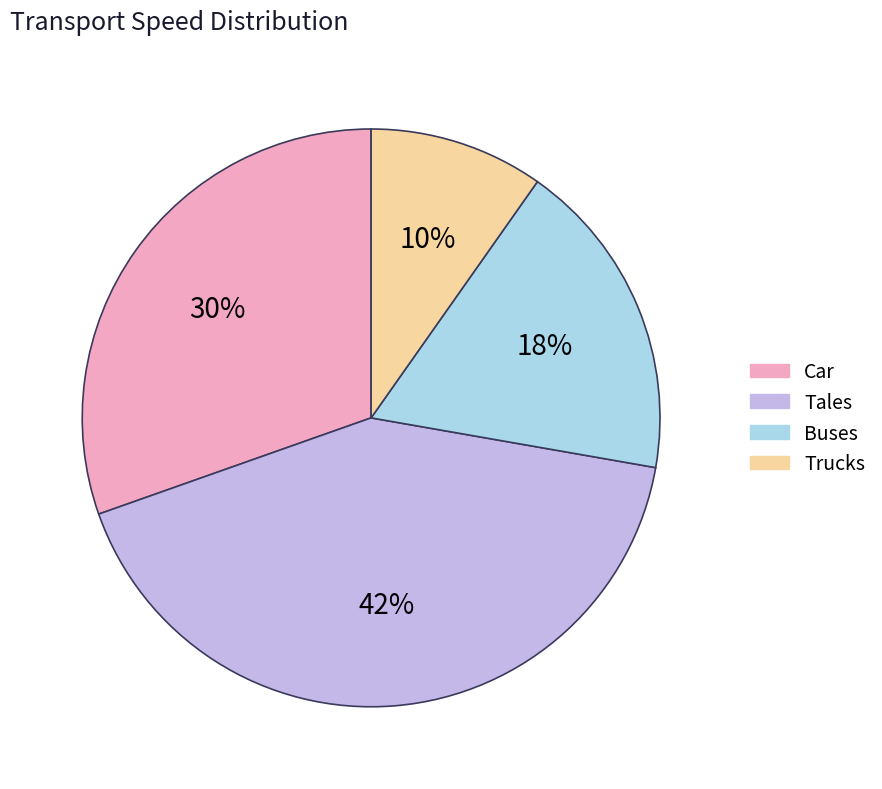

Which has a higher value, Car or Tales?

Tales